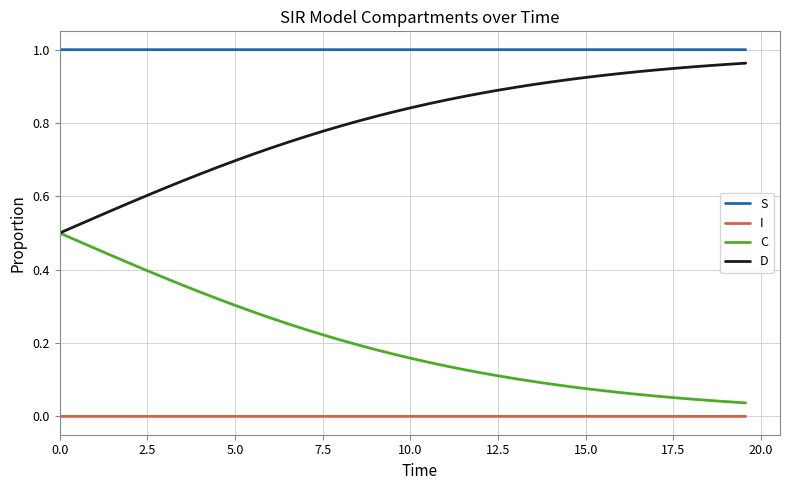

Does the chart have visible grid lines?

Yes